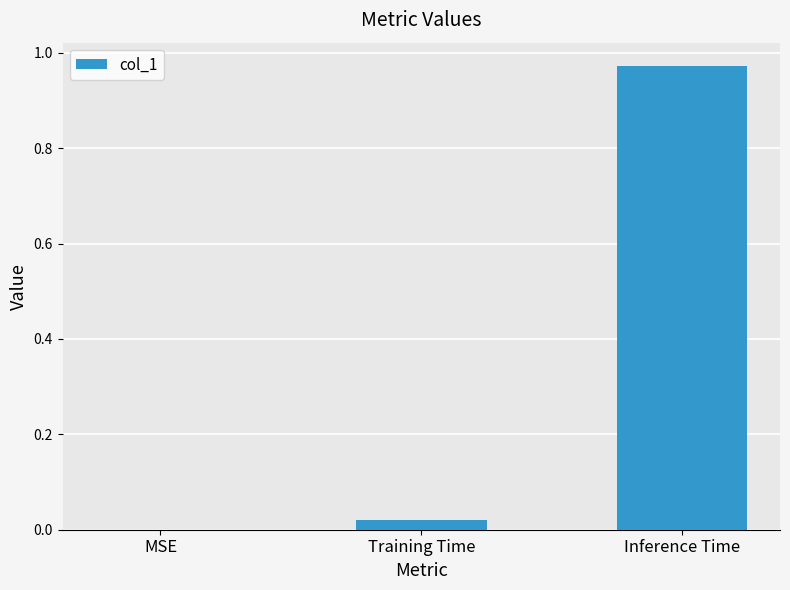

Which category has the highest value across all series?

Inference Time